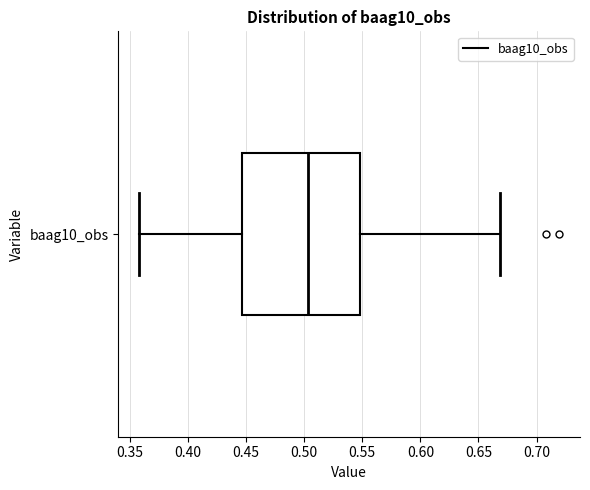

Read this box plot against the x-axis: the position of the median line, the range covered by the box, and the ends of both whiskers. The values are not printed on the chart, so give them approximately, as read against the axis.

median 0.505, box 0.445 to 0.550, whiskers 0.360 to 0.670